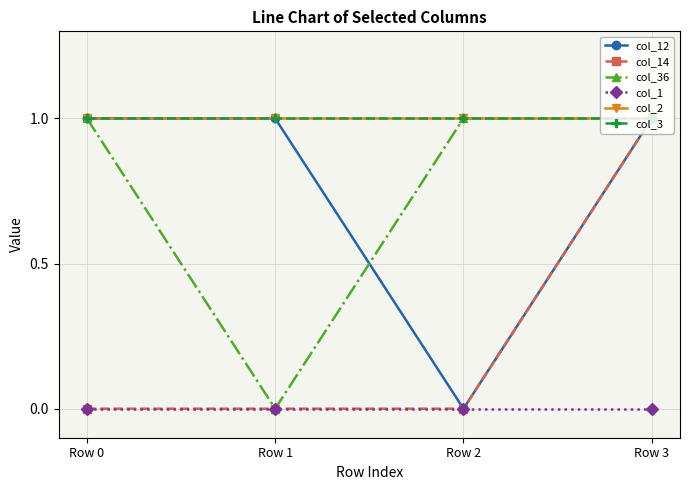

Reading left to right, extract all data points from this chart.

col_12: 1	1	0	1
col_14: 0	0	0	1
col_36: 1	0	1	1
col_1: 0	0	0	0
col_2: 1	1	1	1
col_3: 1	1	1	1